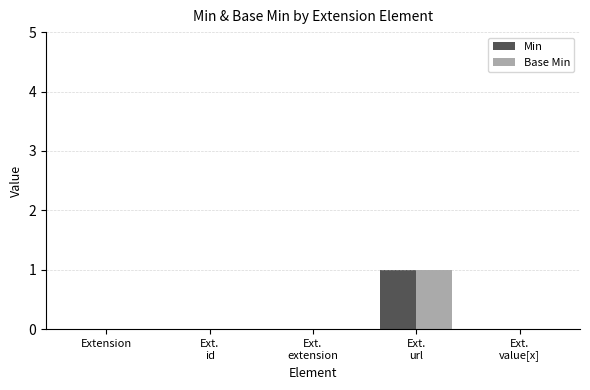

The Min series shows -1 at Extension. True or false?

False